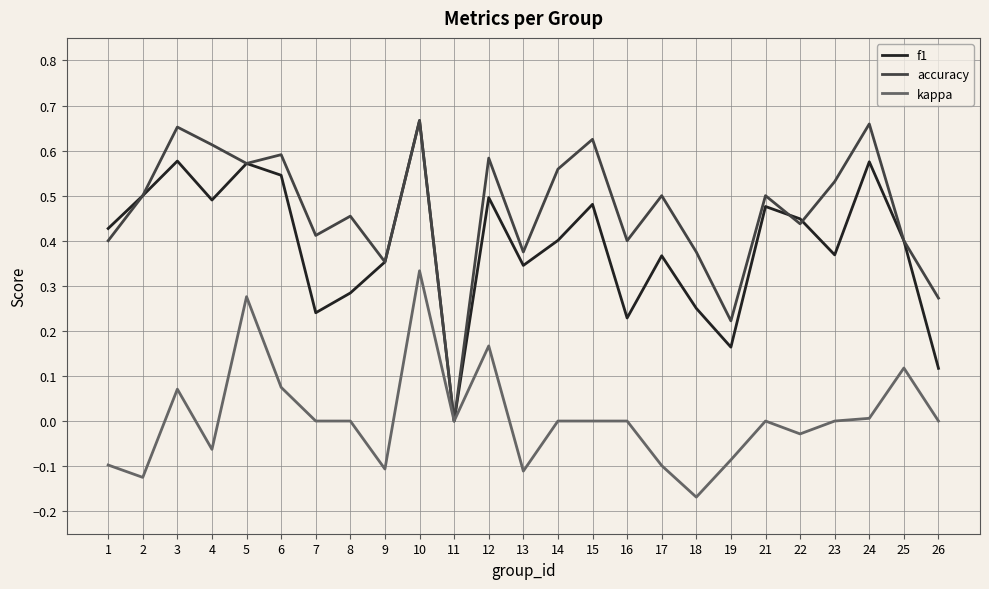

Which series has the largest total across all categories?

accuracy